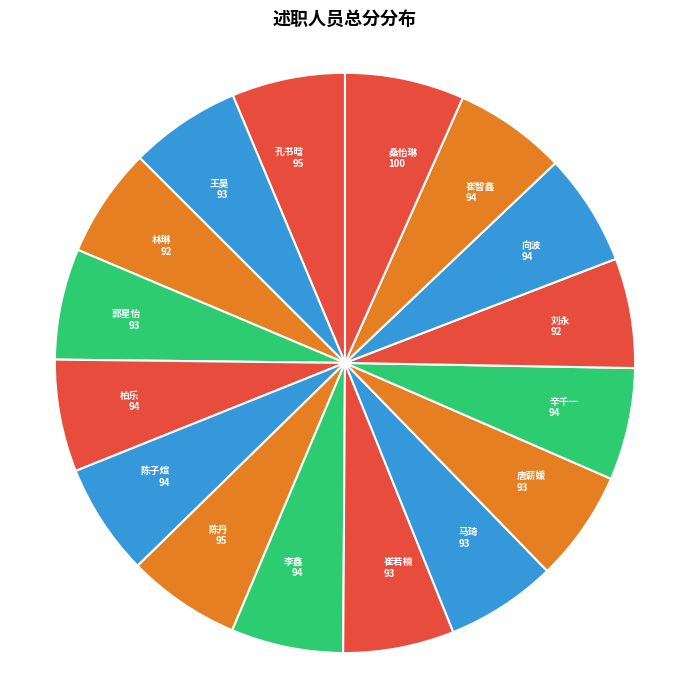

Is there any slice that represents more than half of the pie?

No